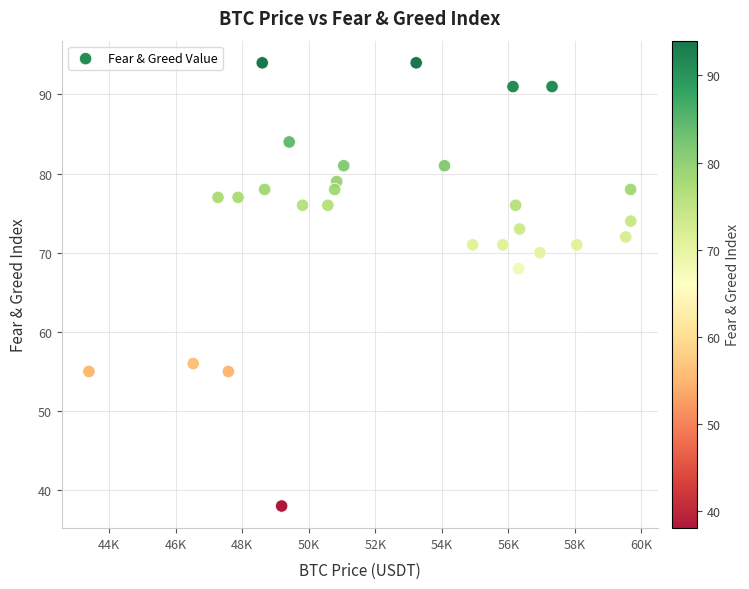

What is the range of Y values (max minus min)?

56